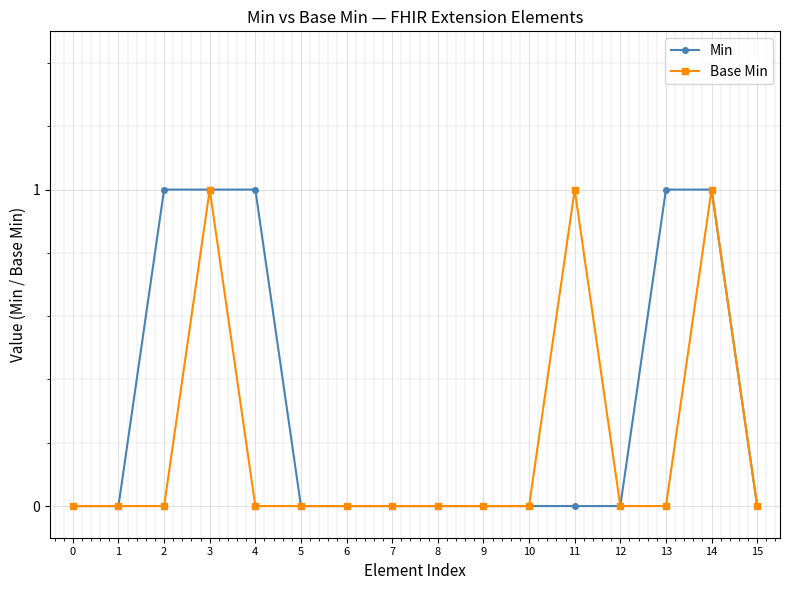

The value of Base Min at 3 is 1. True or false?

True